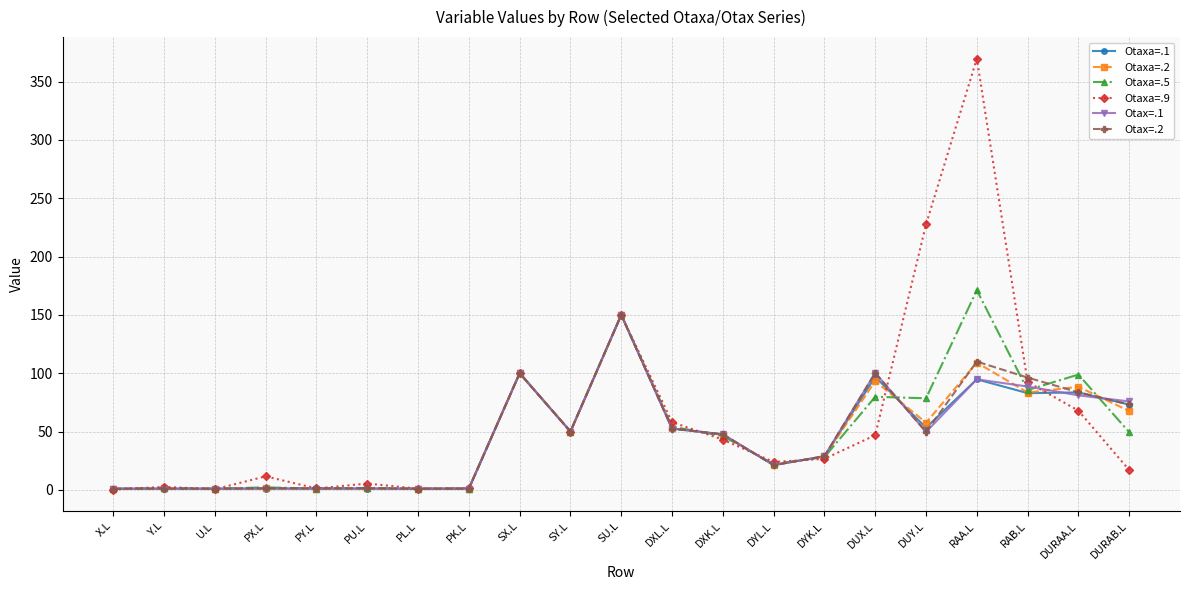

What is the label of the 14th point from the left?

DYL.L